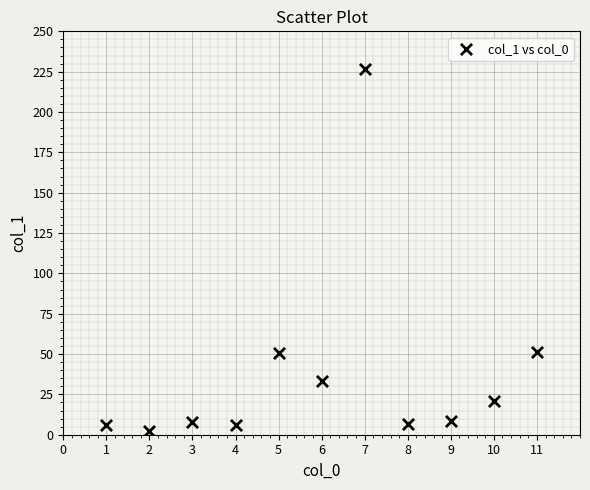

What is the range of Y values (max minus min)?

224.4